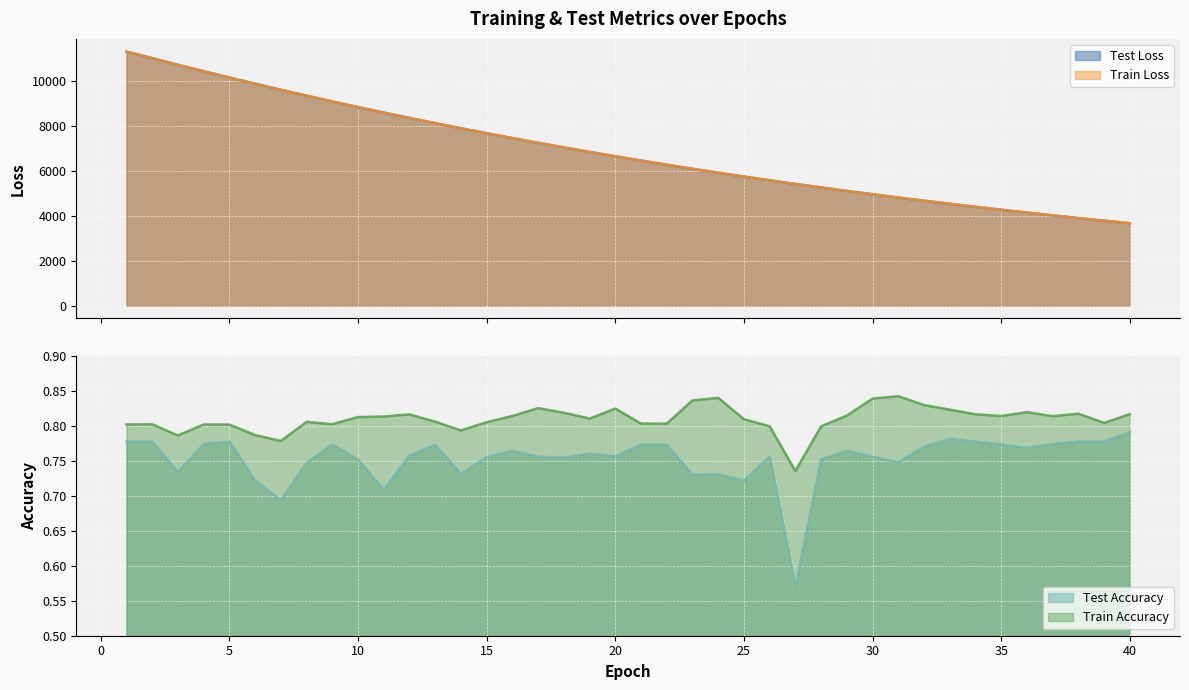

True or false: train_loss and train_accuracy intersect in this chart.

False